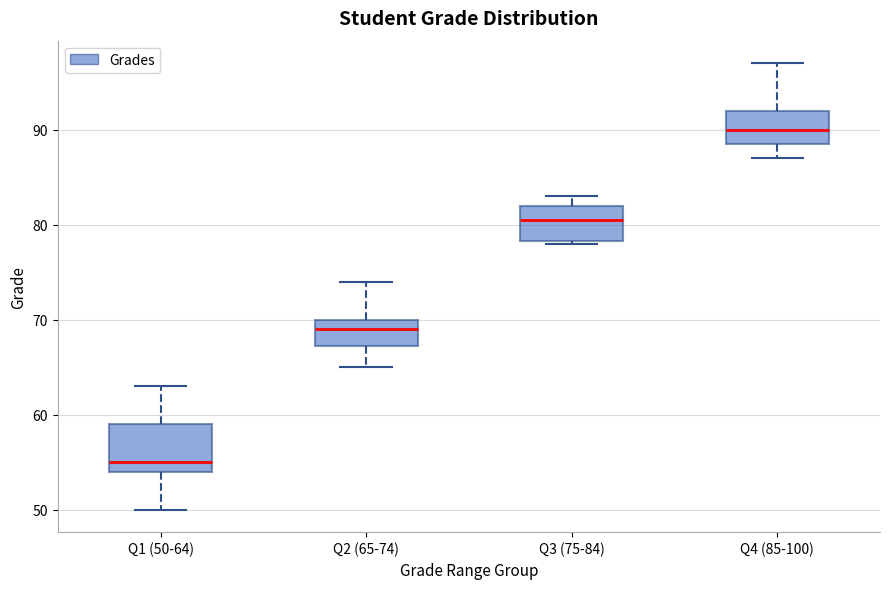

Which box is the tallest, from its lower edge to its upper edge?

Q1 (50-64)